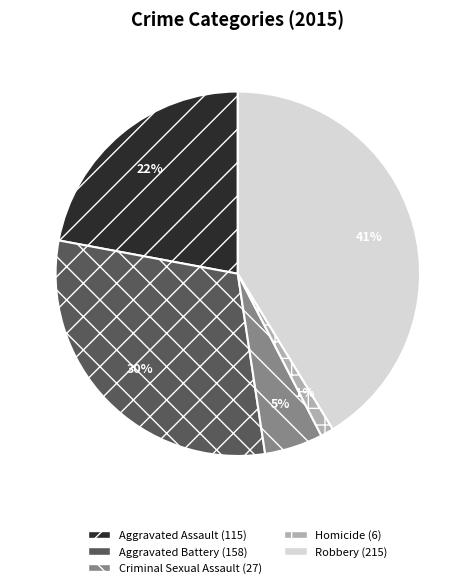

How many segments does this pie chart have?

5